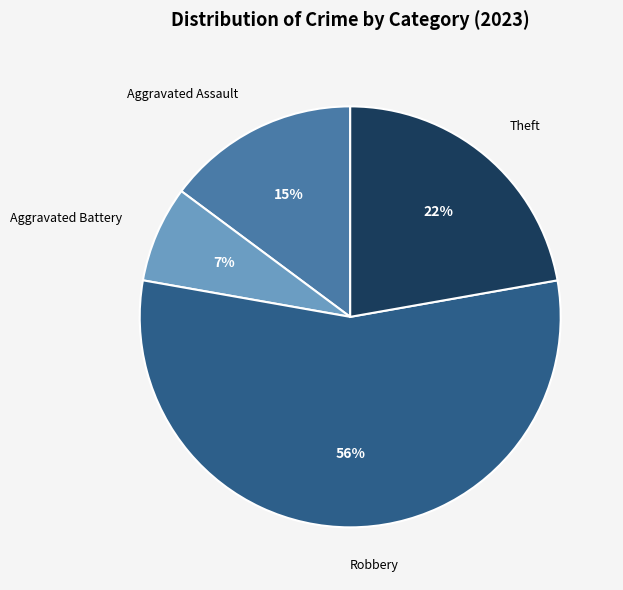

Is it true that Aggravated Assault is 15% of the pie?

True